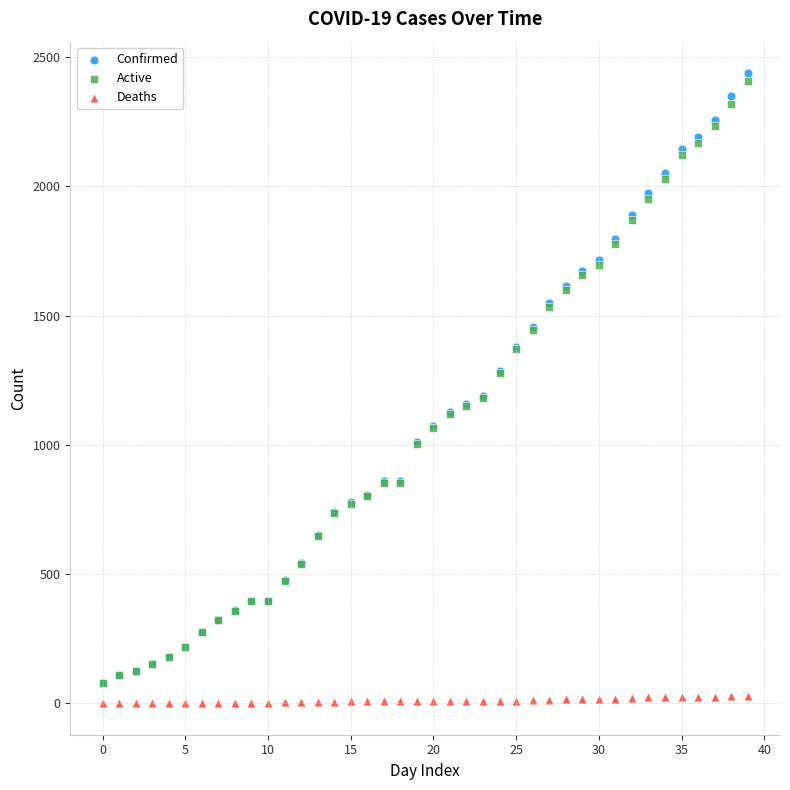

What are all the series names shown in the legend?

Confirmed, Active, Deaths